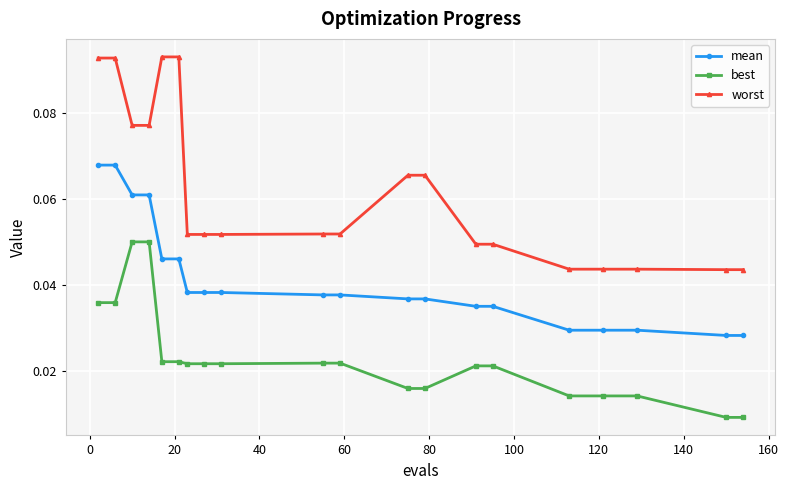

How many mean values are between 0 and 1?

20